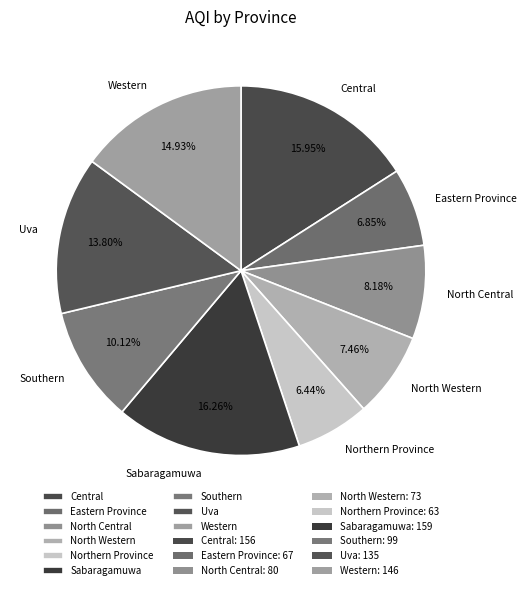

What is the ratio of the value at Western to the value at Sabaragamuwa?

0.9